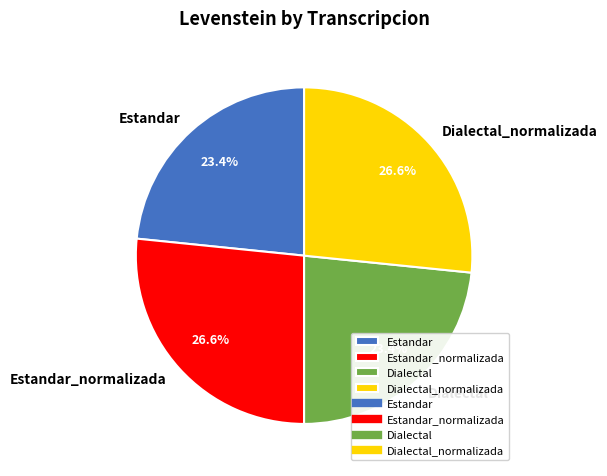

What is the ratio of the value at Dialectal to the value at Dialectal_normalizada?

0.9